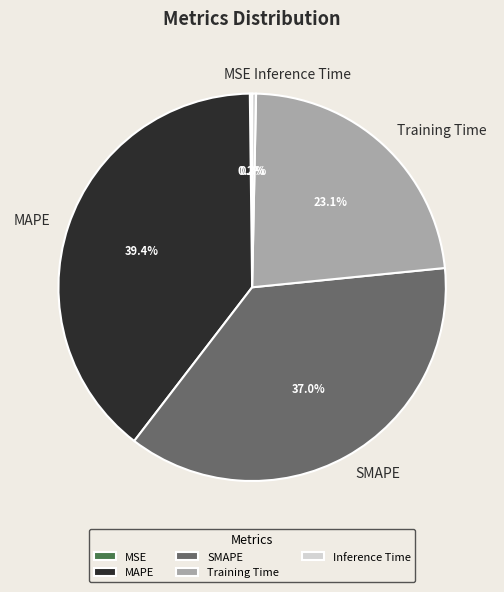

What portion of the pie excludes Training Time?

76.9%